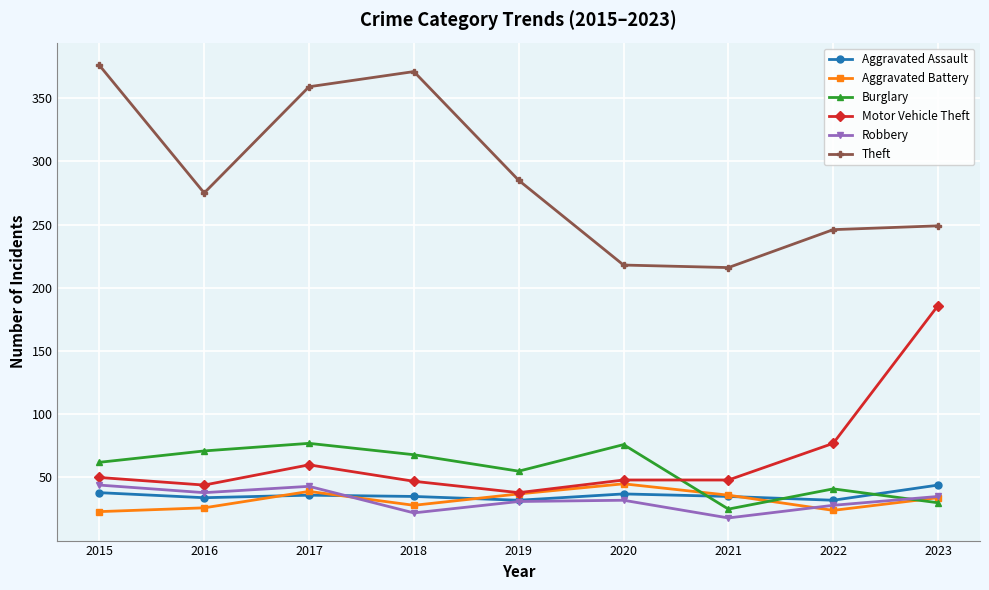

Which series changed the most between 2018 and 2020?

Theft